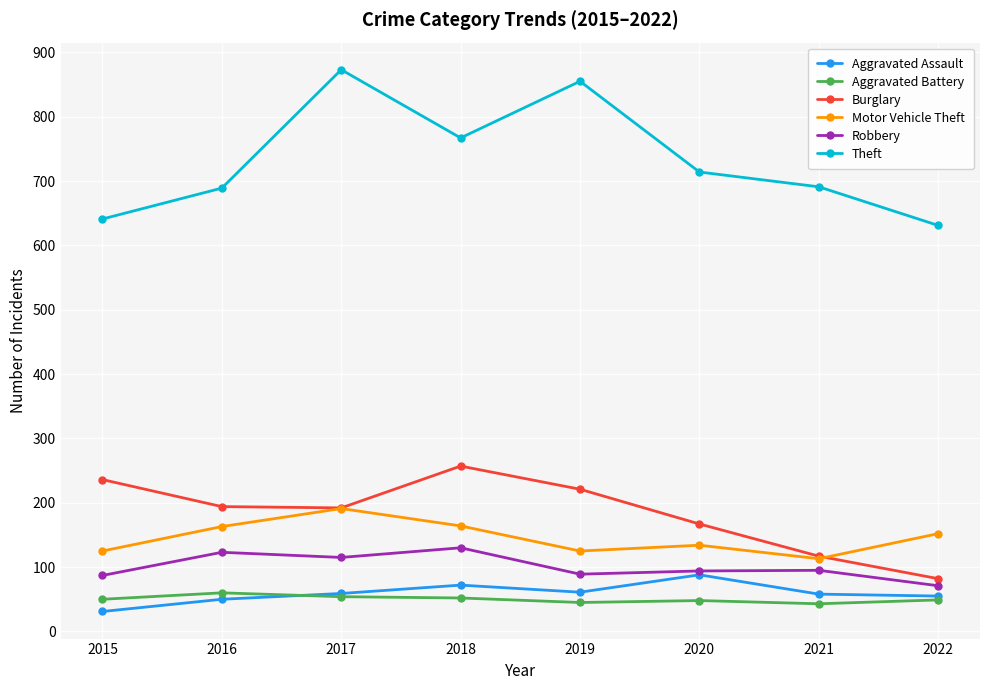

What is the total value across all series at 2017?

1484